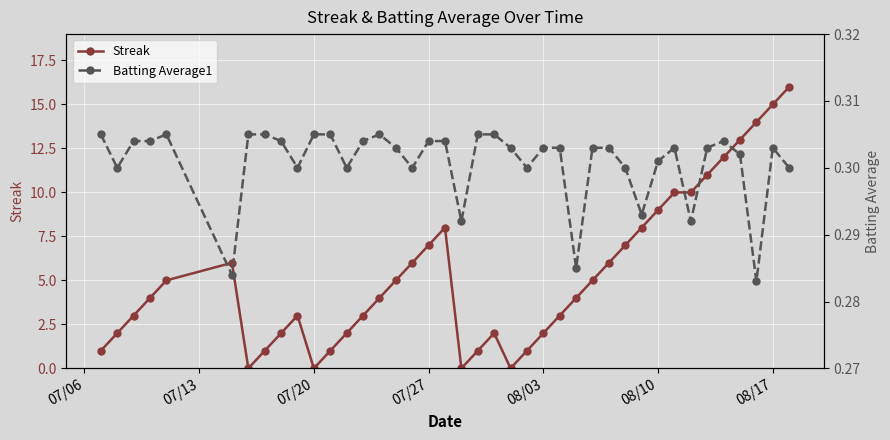

True or false: Streak has more than 1 points higher than both neighbors.

True